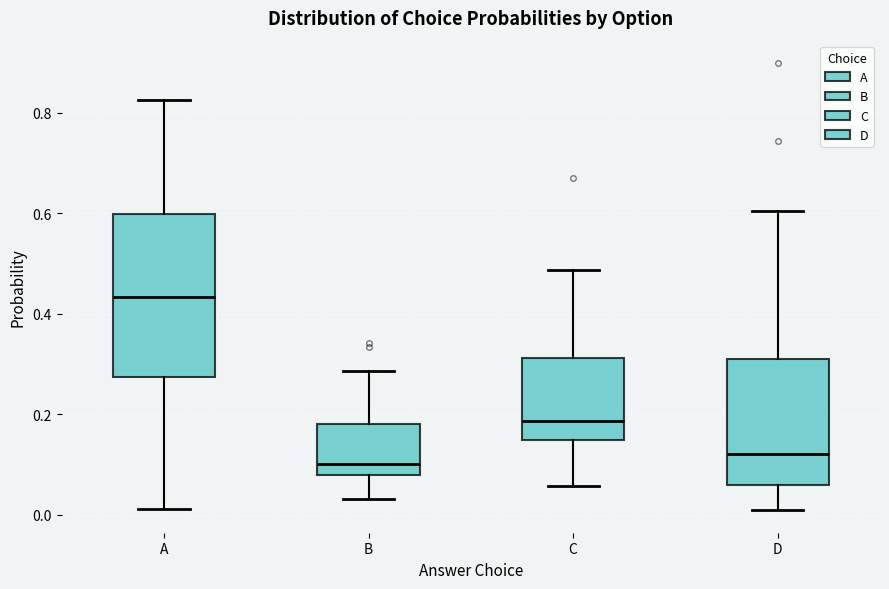

Comparing the boxes themselves (not the whiskers), which one is the tallest?

A